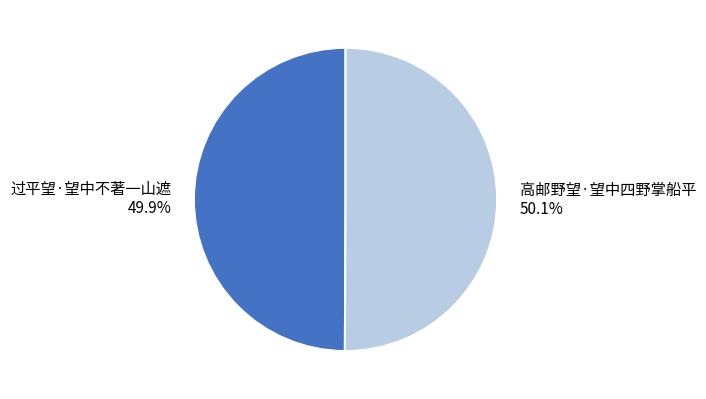

Is there any slice that represents more than half of the pie?

Yes